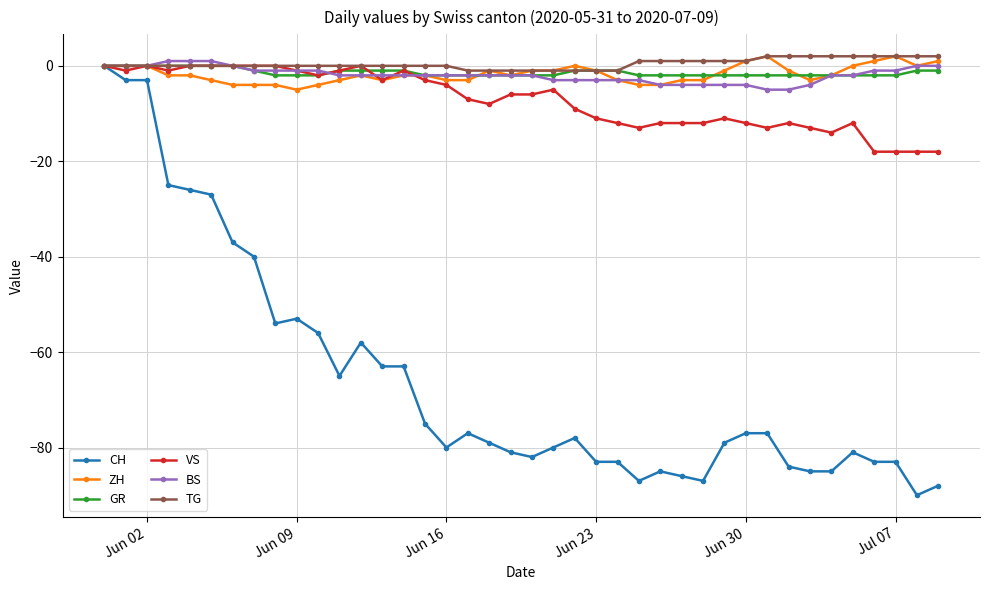

Reading left to right, extract all data points from this chart.

CH: 0	-3	-3	-25	-26	-27	-37	-40	-54	-53	-56	-65	-58	-63	-63	-75	-80	-77	-79	-81	-82	-80	-78	-83	-83	-87	-85	-86	-87	-79	-77	-77	-84	-85	-85	-81	-83	-83	-90	-88
ZH: 0	0	0	-2	-2	-3	-4	-4	-4	-5	-4	-3	-2	-3	-2	-2	-3	-3	-1	-2	-1	-1	0	-1	-3	-4	-4	-3	-3	-1	1	2	-1	-3	-2	0	1	2	0	1
GR: 0	0	0	0	0	0	0	-1	-2	-2	-2	-1	-1	-1	-1	-2	-2	-2	-2	-2	-2	-2	-1	-1	-1	-2	-2	-2	-2	-2	-2	-2	-2	-2	-2	-2	-2	-2	-1	-1
VS: 0	-1	0	-1	0	0	0	0	0	-1	-2	-1	0	-3	-1	-3	-4	-7	-8	-6	-6	-5	-9	-11	-12	-13	-12	-12	-12	-11	-12	-13	-12	-13	-14	-12	-18	-18	-18	-18
BS: 0	0	0	1	1	1	0	-1	-1	-1	-1	-2	-2	-2	-2	-2	-2	-2	-2	-2	-2	-3	-3	-3	-3	-3	-4	-4	-4	-4	-4	-5	-5	-4	-2	-2	-1	-1	0	0
TG: 0	0	0	0	0	0	0	0	0	0	0	0	0	0	0	0	0	-1	-1	-1	-1	-1	-1	-1	-1	1	1	1	1	1	1	2	2	2	2	2	2	2	2	2